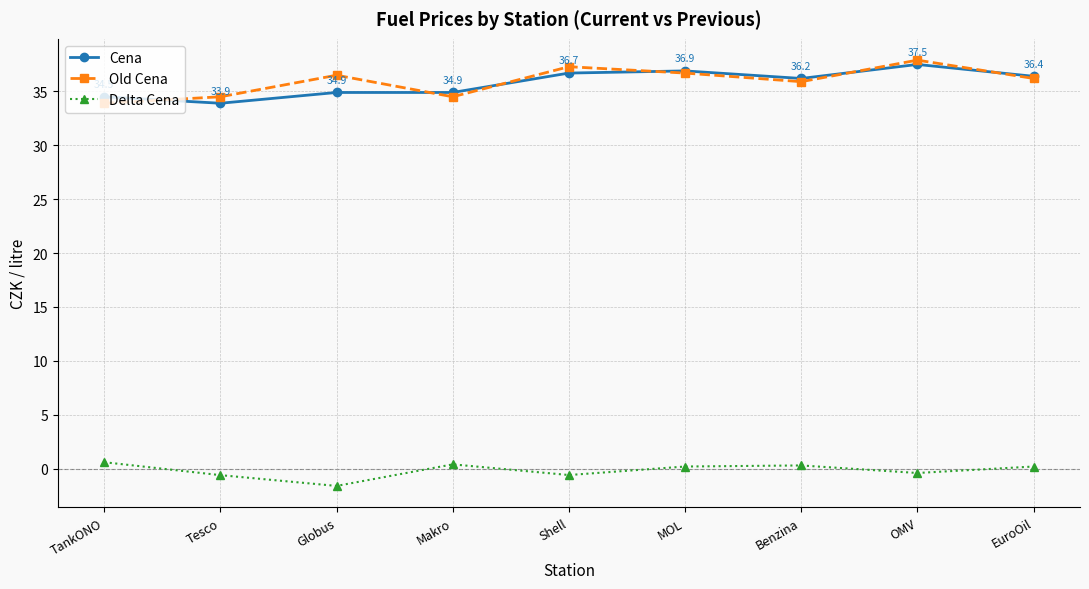

Is it true that Old Cena equals 49.4 at Tesco?

False